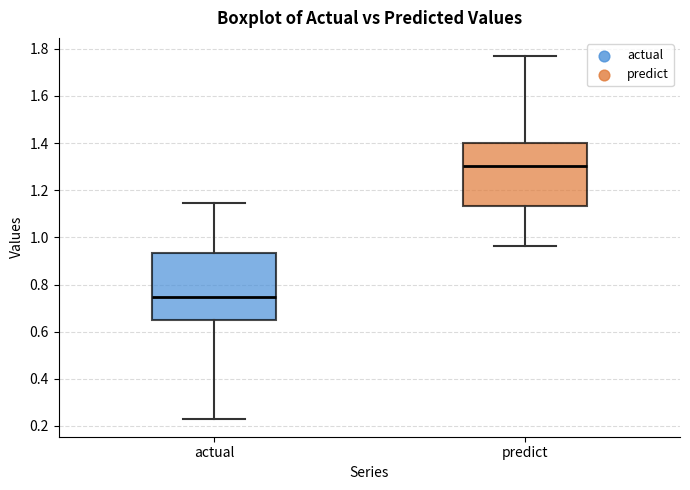

Which box has the highest median line?

predict